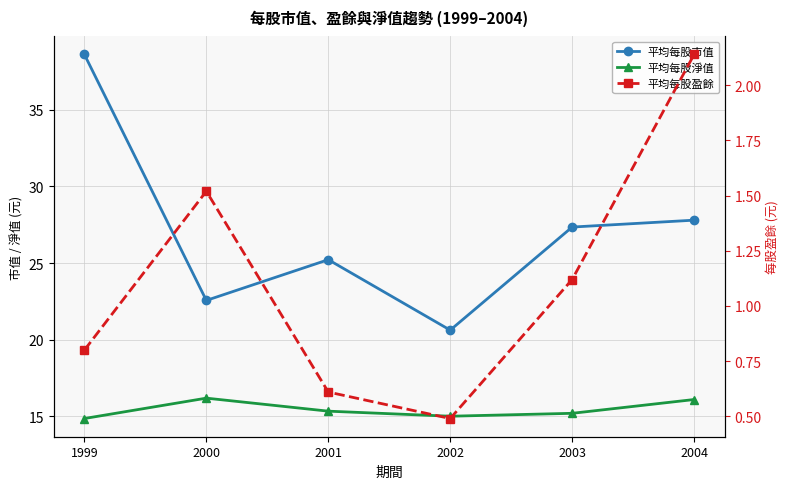

What is the lowest value of the 平均每股淨值 series?

14.8